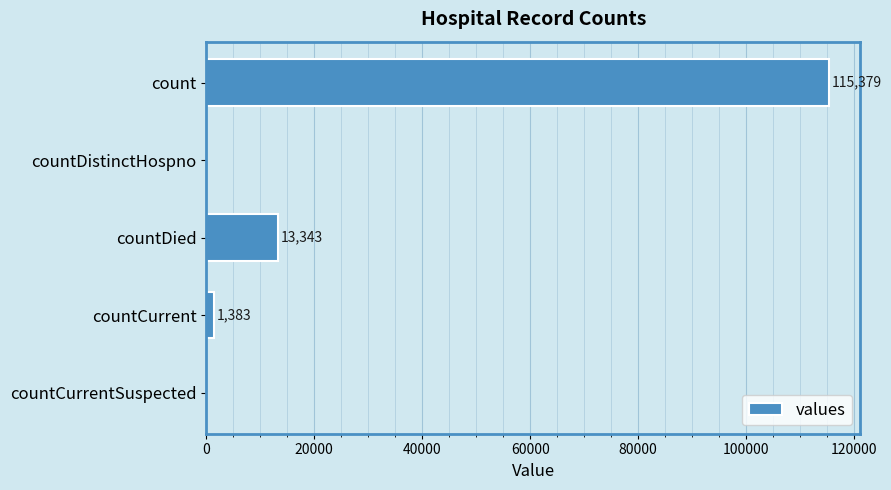

Where is the data nearest to the value 57689?

countDied